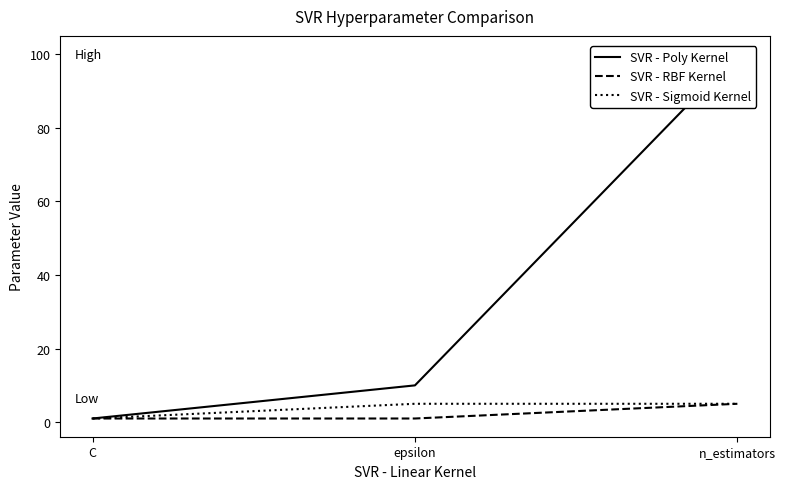

Does the chart display data point markers on the line(s)?

No